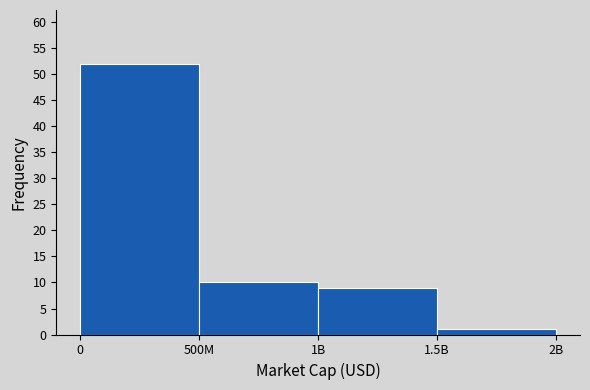

Reading left to right, list all the values displayed in this chart.

0=52	500M=10	1B=9	1.5B=1